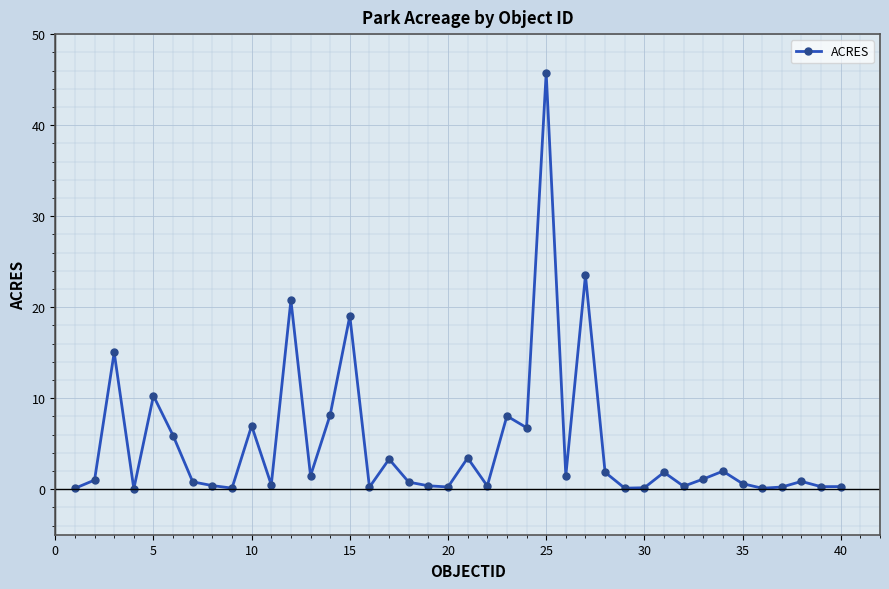

How many distinct data groups are displayed?

1